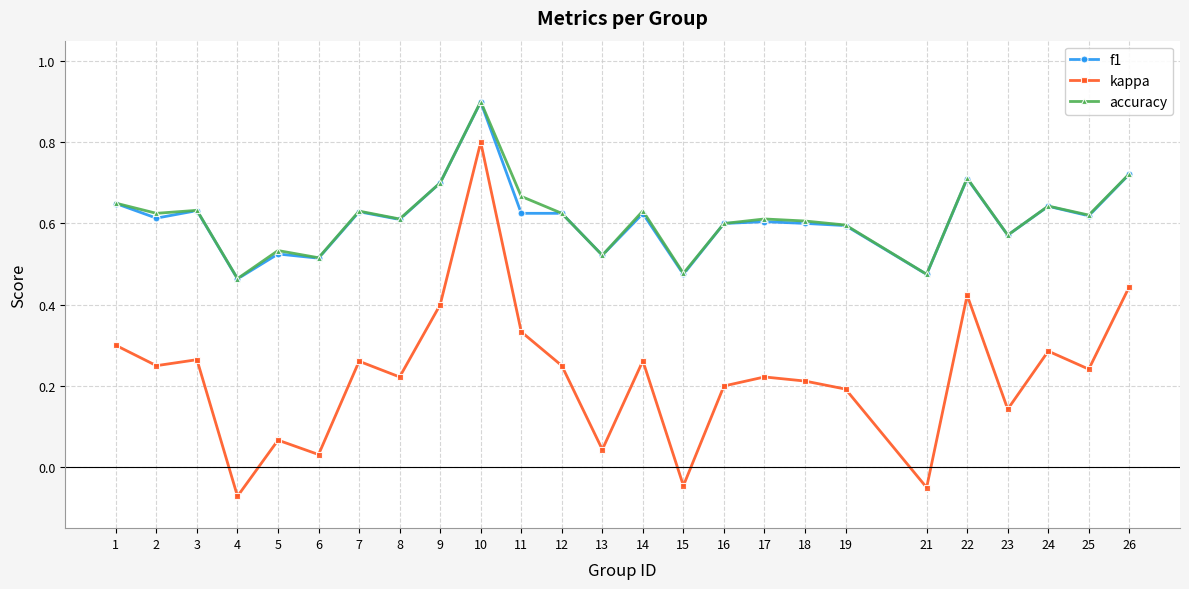

Which series has the largest range (max minus min)?

kappa